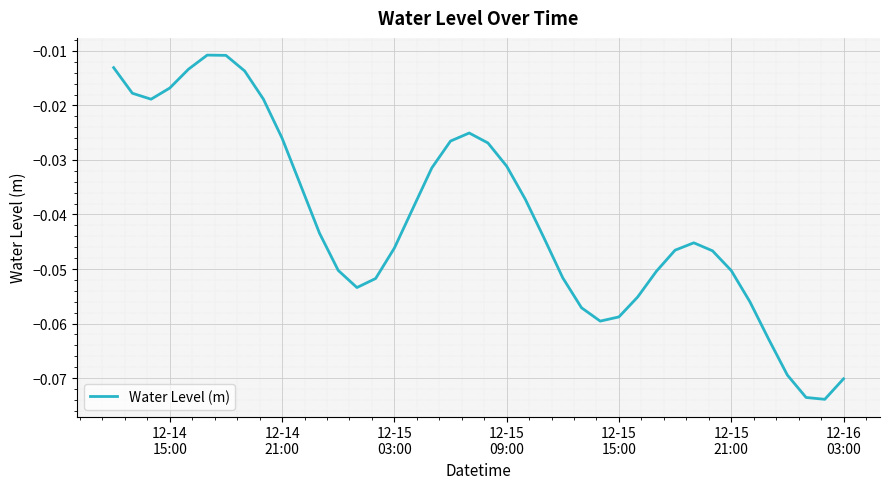

How many lines are shown in the chart?

1